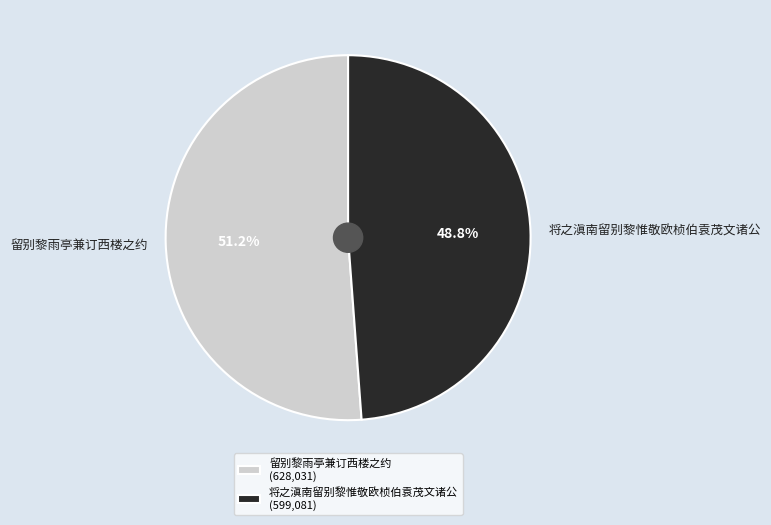

Does 留别黎雨亭兼订西楼之约 account for over 50% of the chart?

Yes